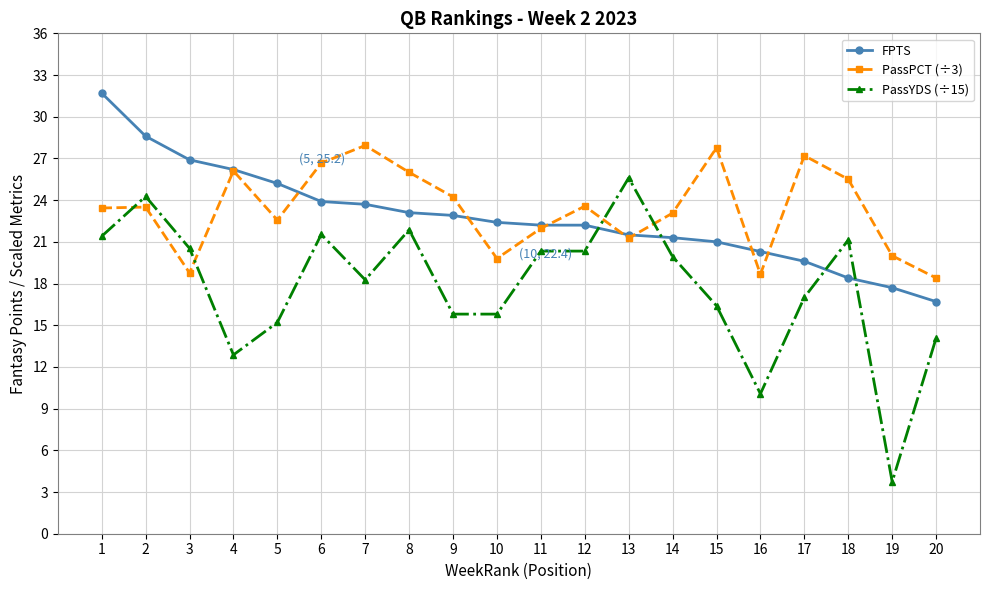

Does the chart have visible grid lines?

Yes